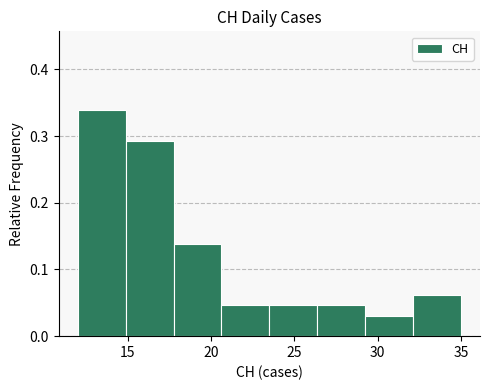

Reading left to right, list every bar in this chart as the range it spans on the x-axis followed by its height. Neither the bar edges nor the heights are printed on the chart, so give them approximately, as read against the axes.

12.0 to 15.0: 0.34
15.0 to 18.0: 0.29
18.0 to 20.5: 0.14
20.5 to 23.5: 0.05
23.5 to 26.5: 0.05
26.5 to 29.5: 0.05
29.5 to 32.0: 0.03
32.0 to 35.0: 0.06